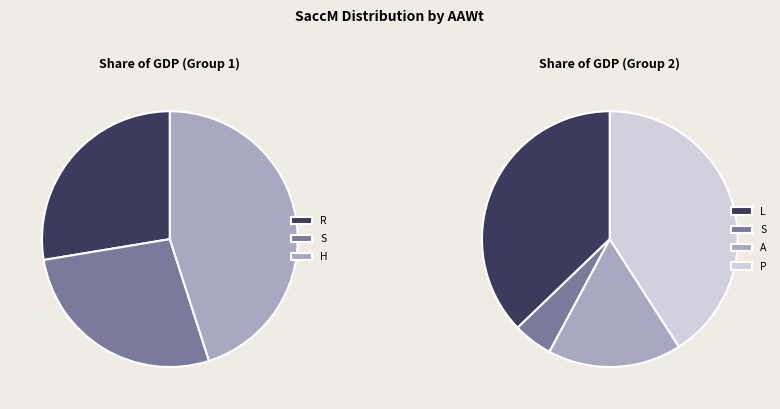

Between H and S, which is larger?

H